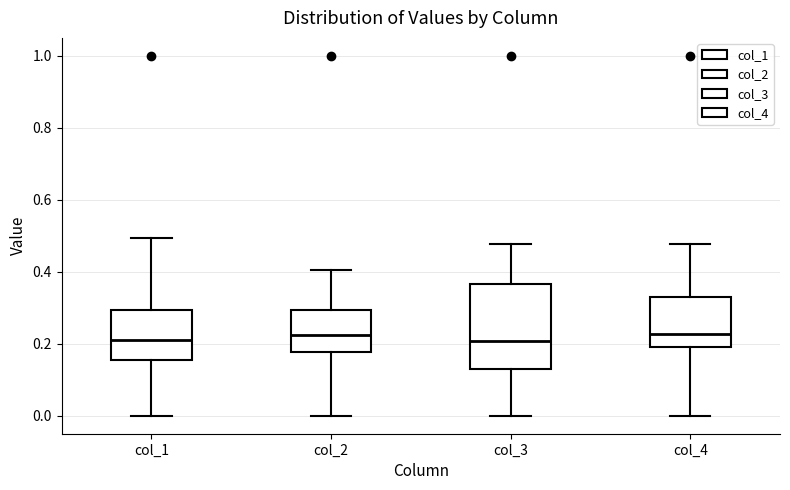

Comparing the boxes themselves (not the whiskers), which one is the tallest?

col_3